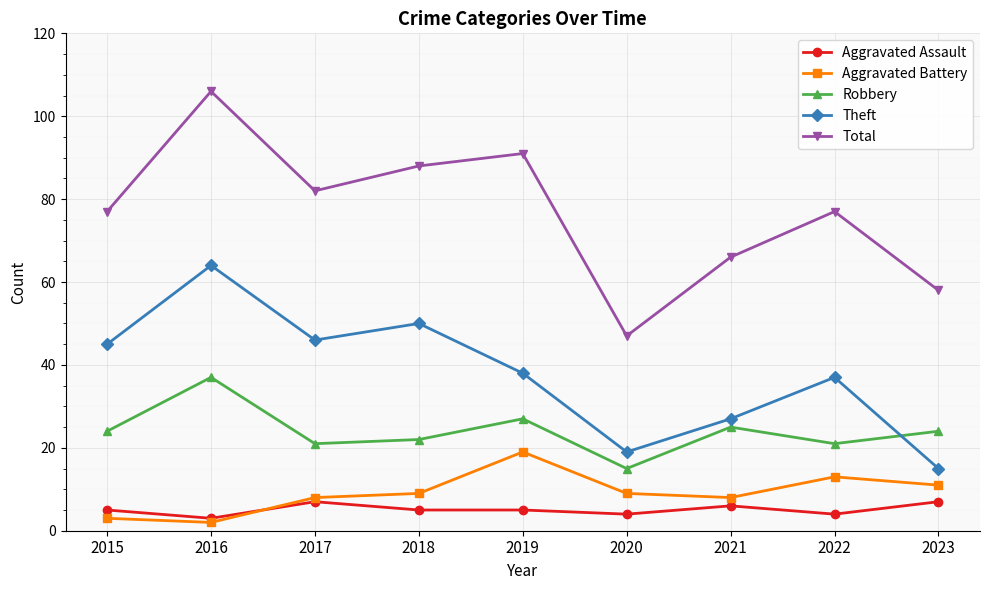

Reading right to left, extract all data points from this chart.

Aggravated Assault: 2023=7	2022=4	2021=6	2020=4	2019=5	2018=5	2017=7	2016=3	2015=5
Aggravated Battery: 2023=11	2022=13	2021=8	2020=9	2019=19	2018=9	2017=8	2016=2	2015=3
Robbery: 2023=24	2022=21	2021=25	2020=15	2019=27	2018=22	2017=21	2016=37	2015=24
Theft: 2023=15	2022=37	2021=27	2020=19	2019=38	2018=50	2017=46	2016=64	2015=45
Total: 2023=58	2022=77	2021=66	2020=47	2019=91	2018=88	2017=82	2016=106	2015=77